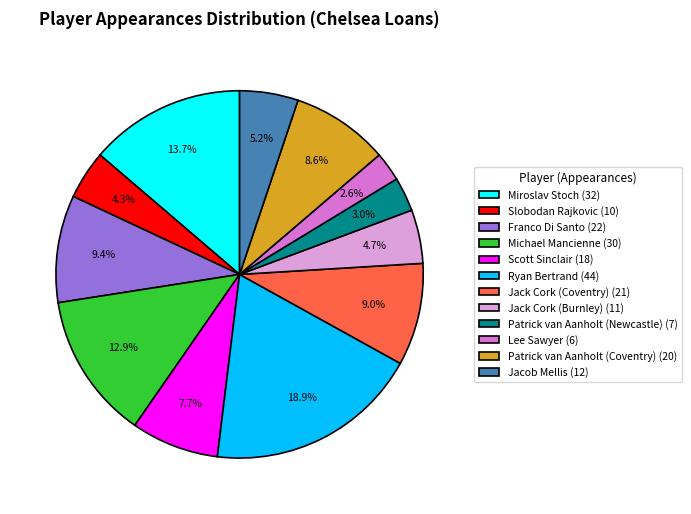

Which category has the biggest portion of the pie?

Ryan Bertrand (44)